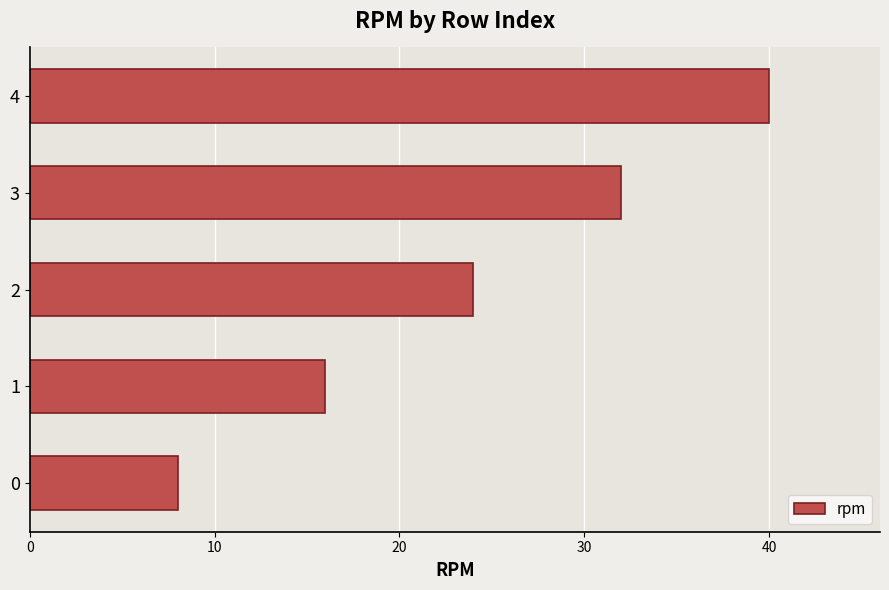

Rank the categories by value from highest to lowest.

4, 3, 2, 1, 0